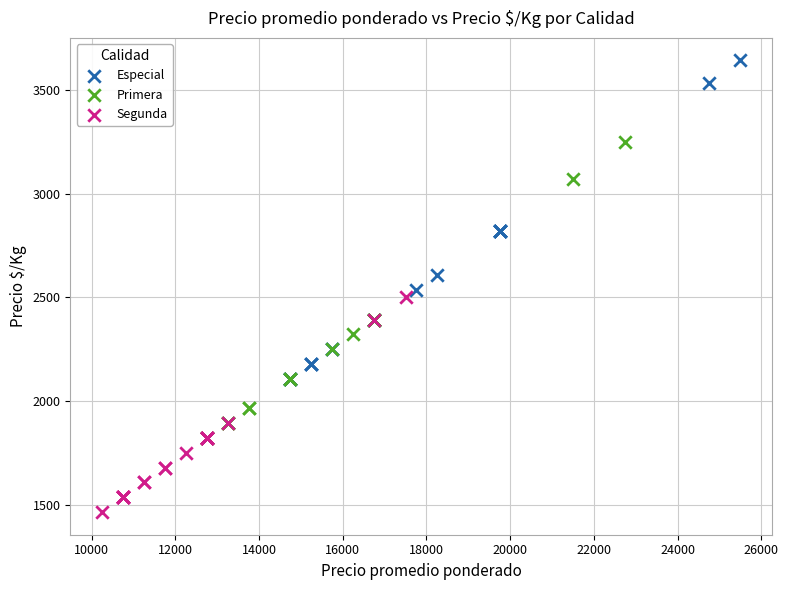

Which series reaches the minimum Y coordinate?

Segunda